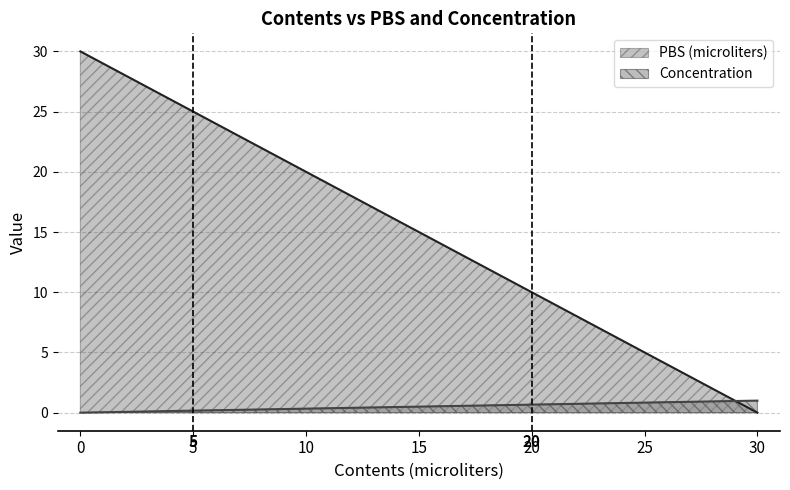

The PBS (microliters) series shows 20.0 at 10. True or false?

True